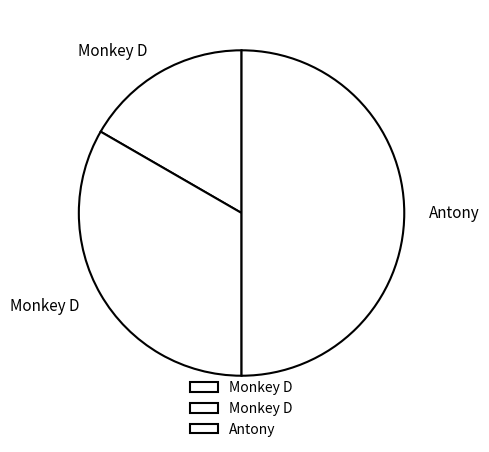

How many slices are in this pie chart?

3